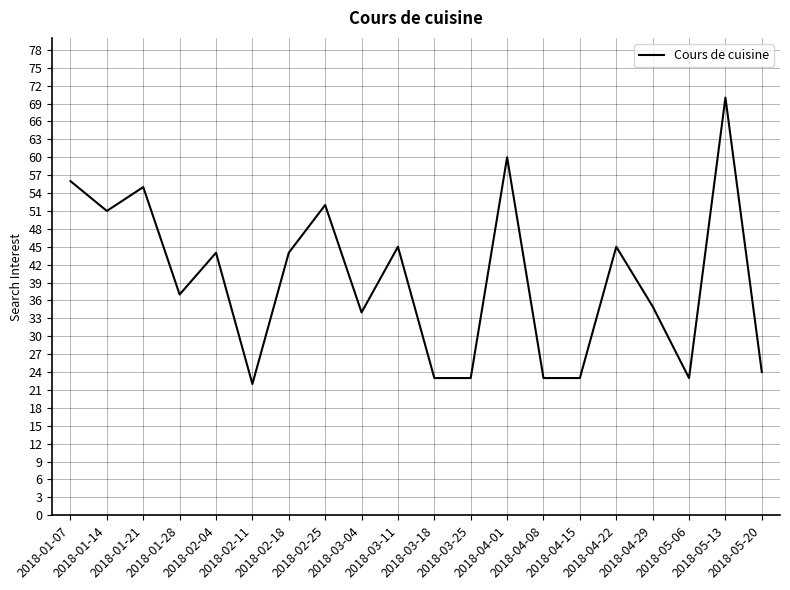

True or false: the data shows 69 at 2018-03-11.

False